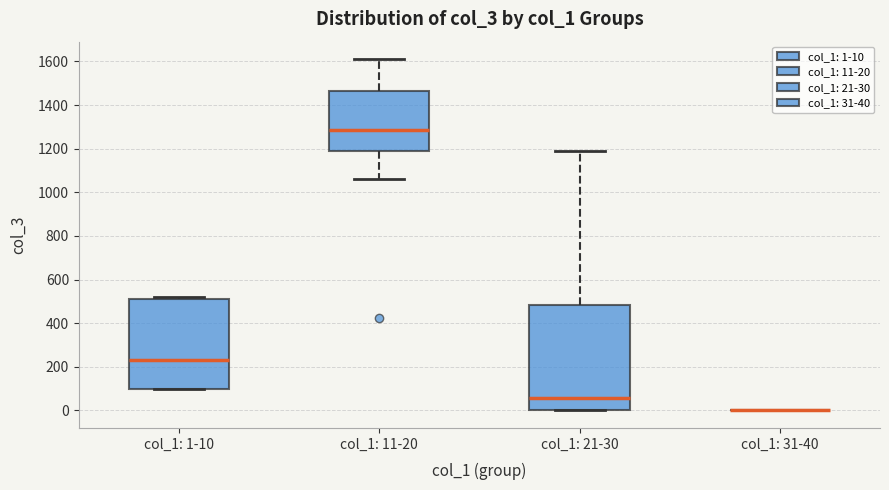

Reading left to right, read every box against the y-axis: the position of its median line, the range the box covers, and the ends of its whiskers. The values are not printed on the chart, so give them approximately, as read against the axis.

col_1: 1-10: median 220, box 100 to 520, whiskers 100 to 520 (just above the box's upper edge)
col_1: 11-20: median 1280, box 1180 to 1460, whiskers 1060 to 1620
col_1: 21-30: median 60, box 0 to 480, whiskers 0 to 1180
col_1: 31-40: box collapsed to a line at 0, whiskers 0 to 0